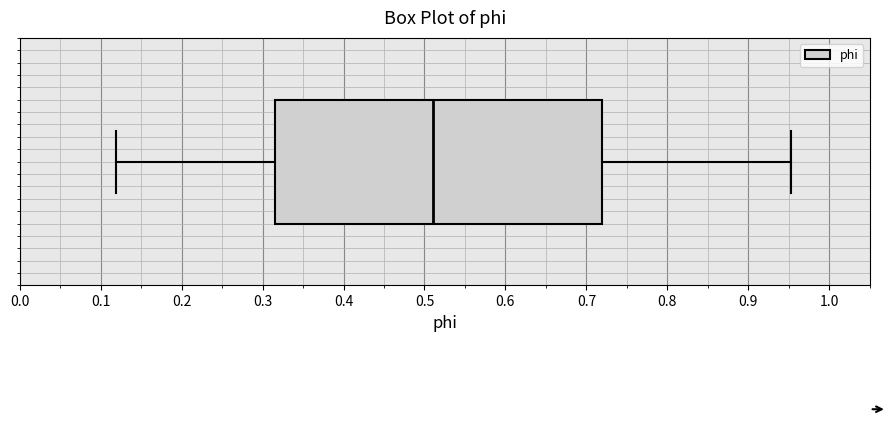

Where does the median line of the box sit on the x-axis? The values are not printed on the chart, so give them approximately, as read against the axis.

0.51